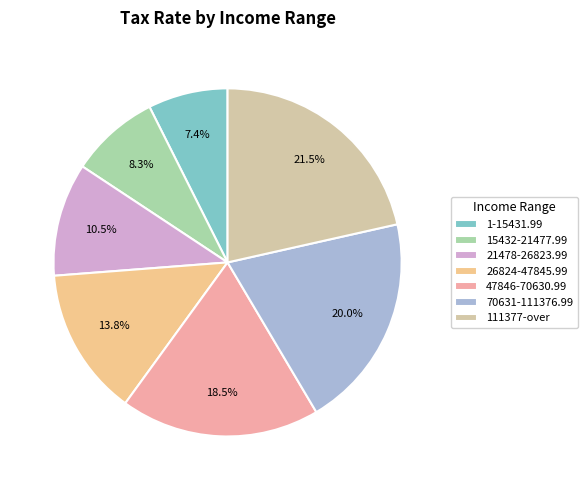

How many slices are in this pie chart?

7